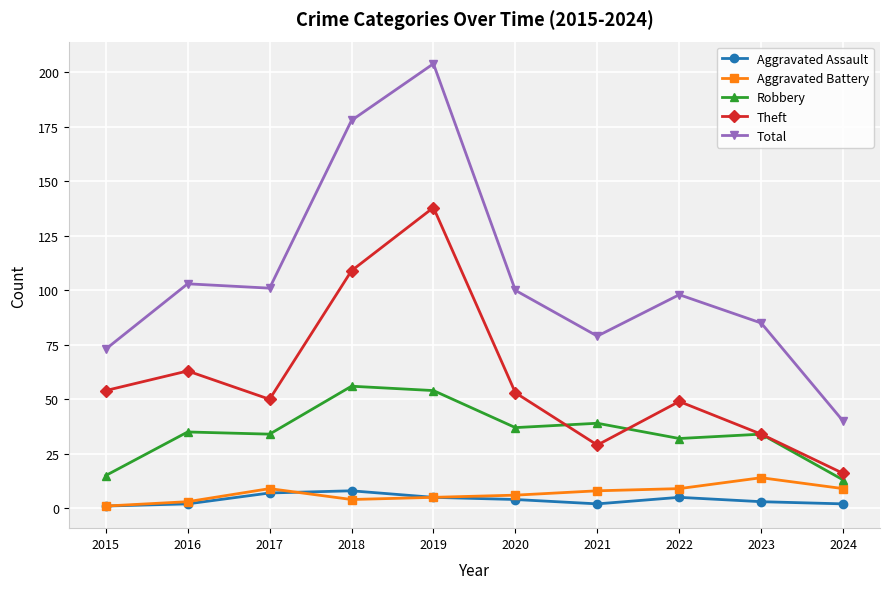

True or false: Total and Aggravated Battery cross at least once.

False